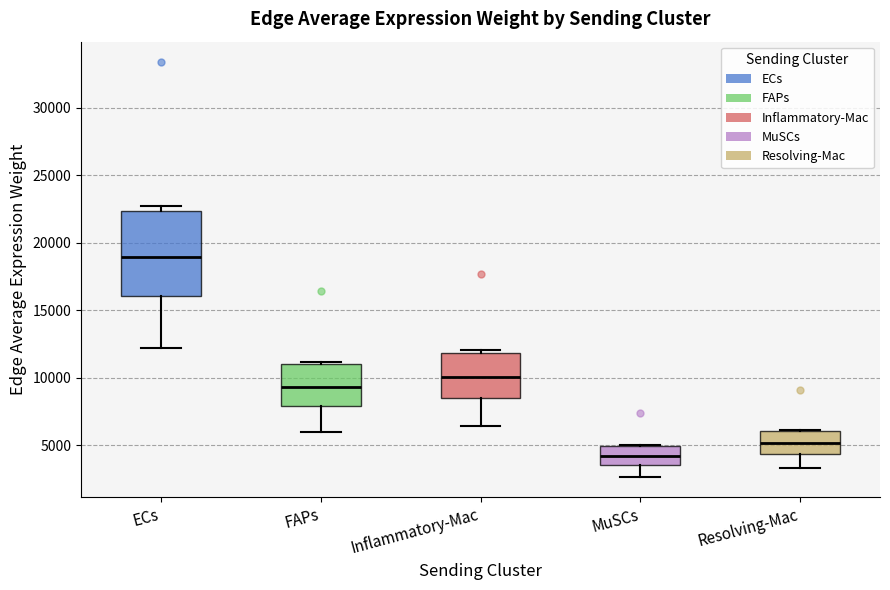

Reading left to right, transcribe this box plot: for each box, give where its median line is, the range the box spans, and where its two whiskers end, as read against the y-axis. The values are not printed on the chart, so give them approximately, as read against the axis.

ECs: median 19000, box 16000 to 22500, whiskers 12000 to 22500 (just above the box's upper edge)
FAPs: median 9500, box 8000 to 11000, whiskers 6000 to 11000 (just above the box's upper edge)
Inflammatory-Mac: median 10000, box 8500 to 12000, whiskers 6500 to 12000 (just above the box's upper edge)
MuSCs: median 4000, box 3500 to 5000, whiskers 2500 to 5000
Resolving-Mac: median 5000, box 4500 to 6000, whiskers 3500 to 6000